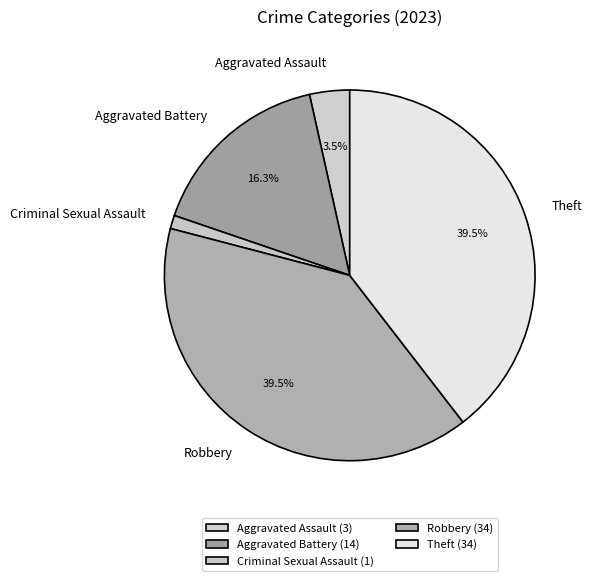

To the nearest percent, what is the combined percentage of Robbery and Theft?

79%